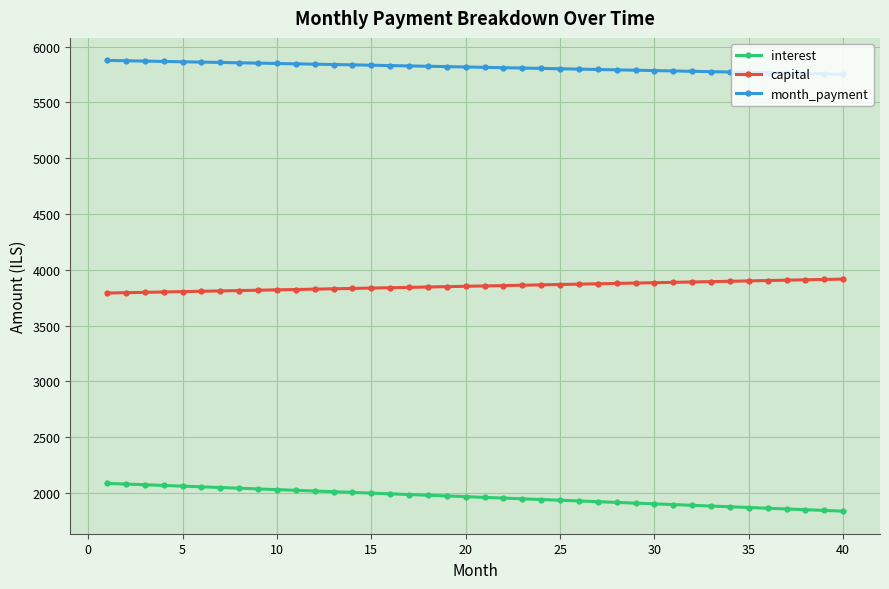

What is the lowest value of the interest series?

1835.7